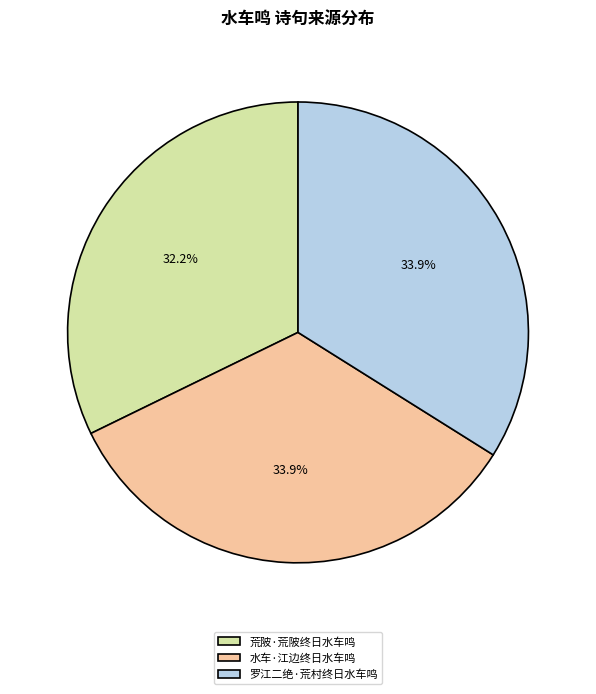

Is there a majority slice in this chart?

No